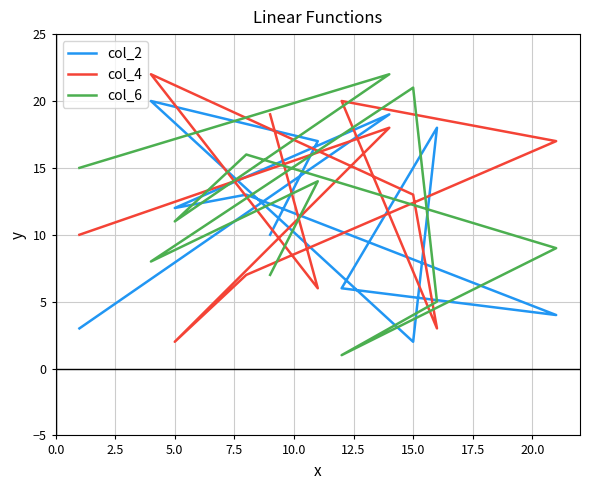

What is the spread (max minus min) of values at 10.0?

13